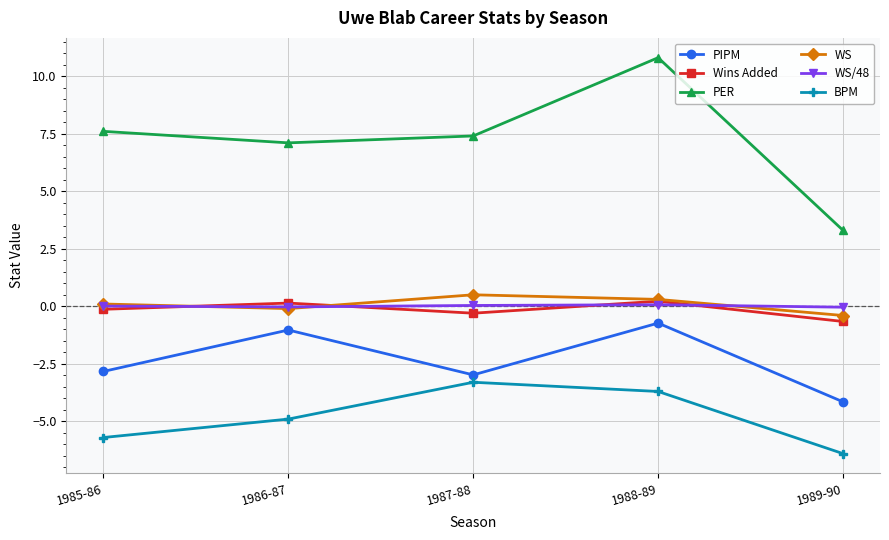

What position from the right is 1987-88?

3